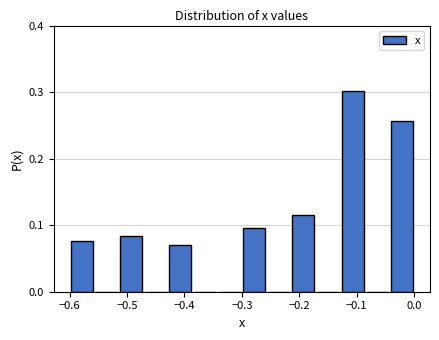

Reading left to right, list every bar in this chart as the range it spans on the x-axis followed by its height. Neither the bar edges nor the heights are printed on the chart, so give them approximately, as read against the axes.

-0.60 to -0.56: 0.08
-0.56 to -0.51: 0
-0.51 to -0.47: 0.08
-0.47 to -0.43: 0
-0.43 to -0.39: 0.07
-0.39 to -0.34: 0
-0.34 to -0.30: 0
-0.30 to -0.26: 0.10
-0.26 to -0.21: 0
-0.21 to -0.17: 0.12
-0.17 to -0.13: 0
-0.13 to -0.09: 0.30
-0.09 to -0.04: 0
-0.04 to 0.00: 0.26